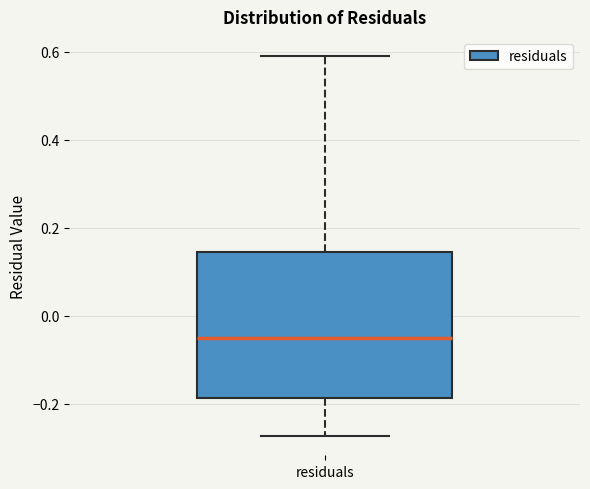

Read this box plot against the y-axis: the position of the median line, the range covered by the box, and the ends of both whiskers. The values are not printed on the chart, so give them approximately, as read against the axis.

median -0.06, box -0.18 to 0.14, whiskers -0.28 to 0.60